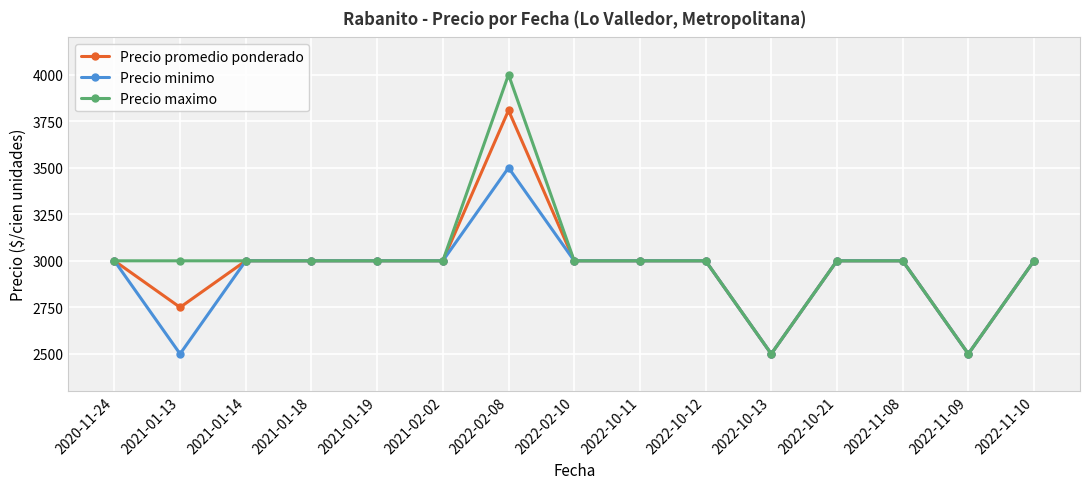

Does the chart display data point markers on the line(s)?

Yes